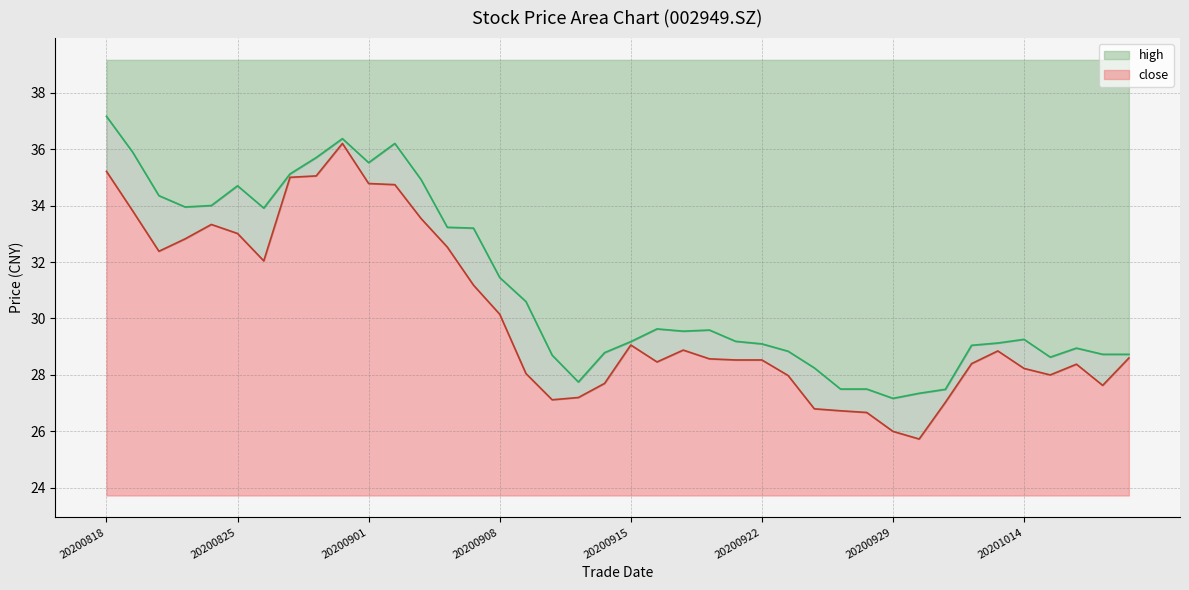

True or false: high has more than 2 interior local peaks.

True